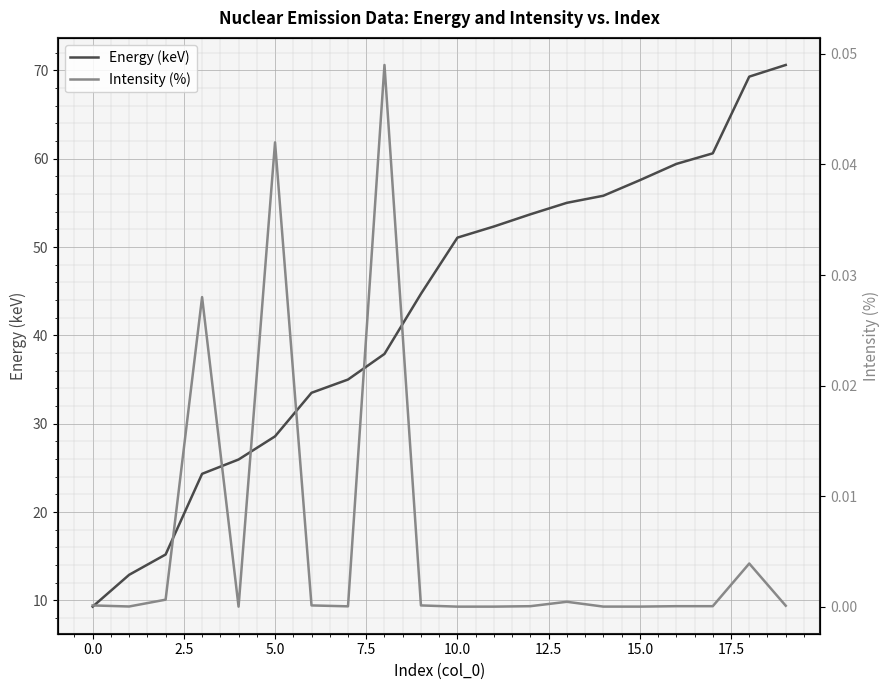

At which label is Intensity (%) closest to 0?

10